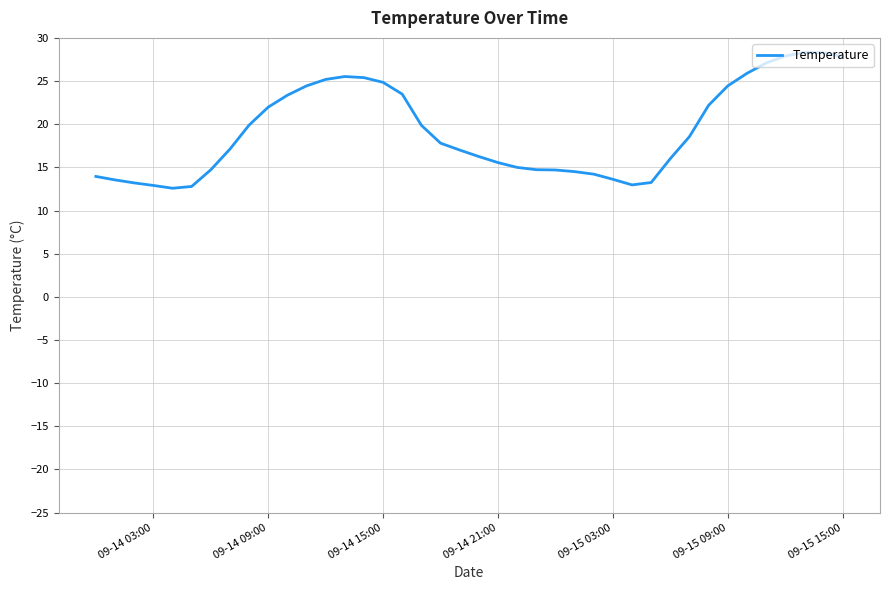

What is the smallest value displayed?

12.6